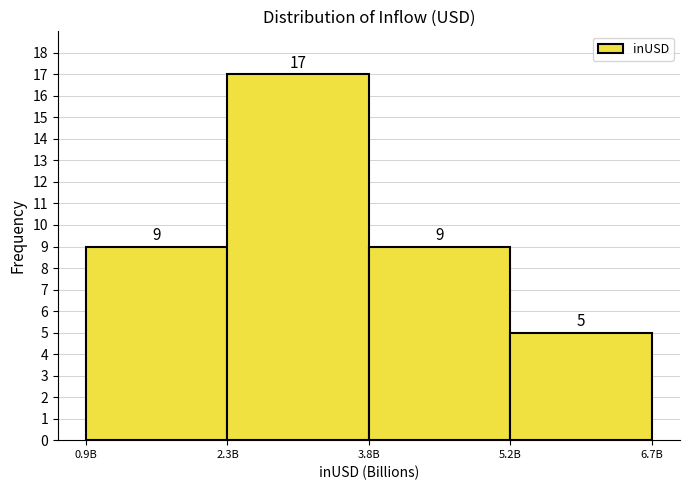

Reading left to right, extract all data points from this chart.

0.9B=9	2.3B=17	3.8B=9	5.2B=5